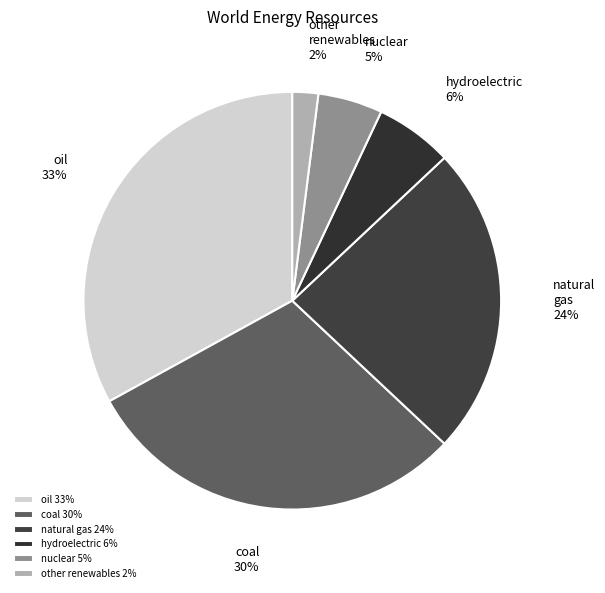

Does hydroelectric 6% account for over 50% of the chart?

No